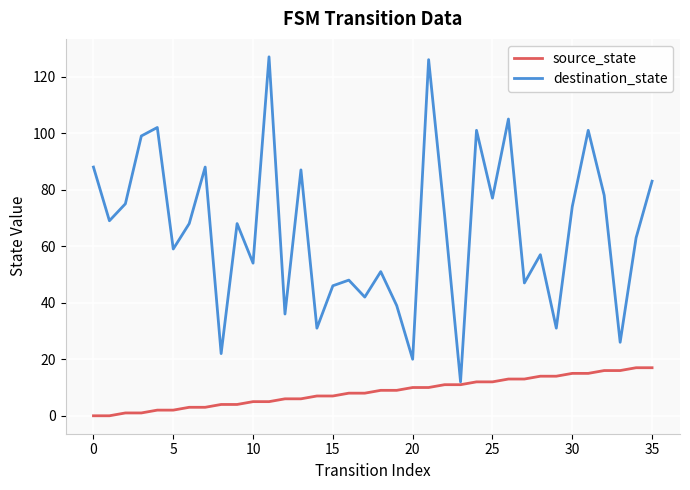

Which series has the largest range (max minus min)?

destination_state